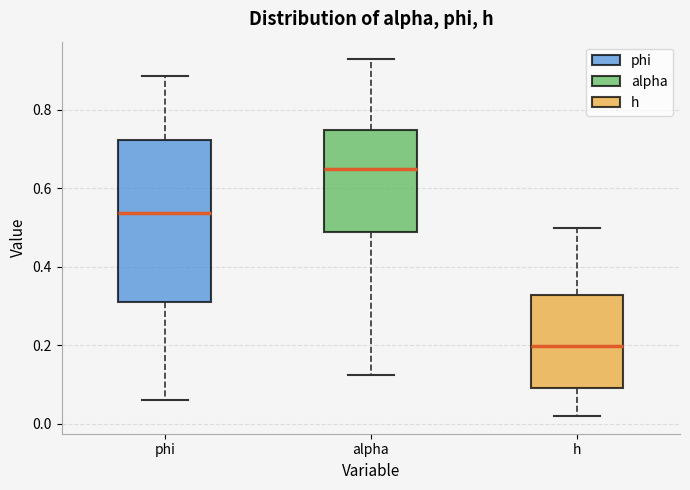

Where does the upper whisker of the box for phi end on the y-axis? The values are not printed on the chart, so give them approximately, as read against the axis.

0.88